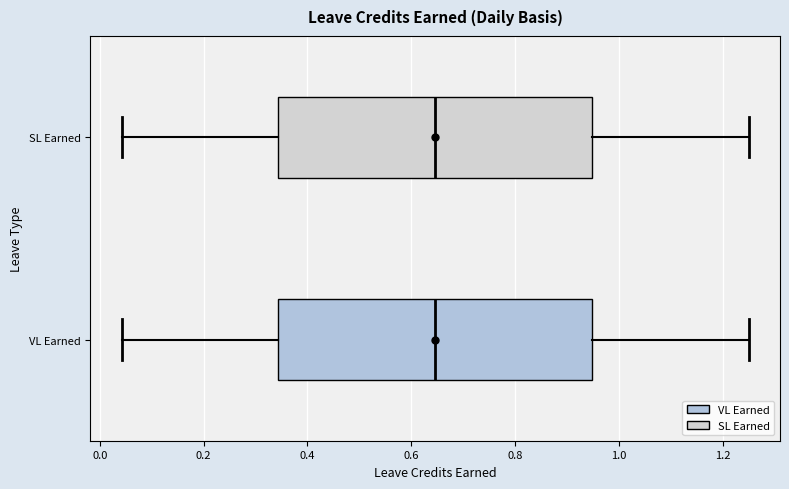

Where is the right edge of the box for SL Earned on the x-axis? The values are not printed on the chart, so give them approximately, as read against the axis.

0.94